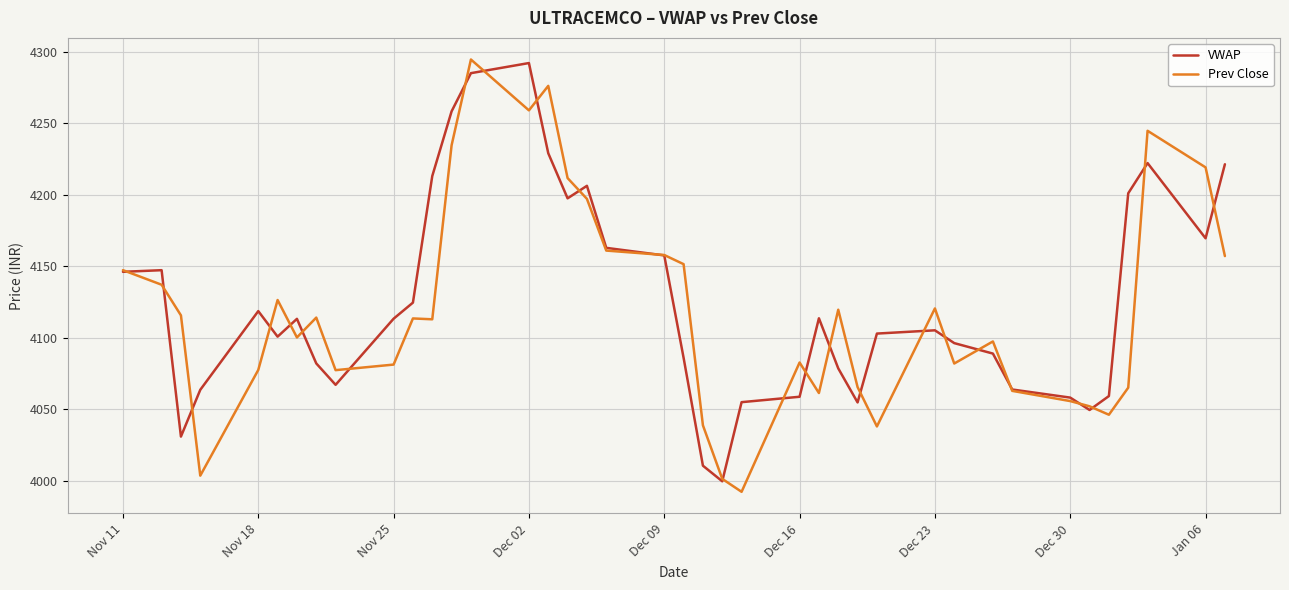

What is the maximum value for Prev Close?

4294.7